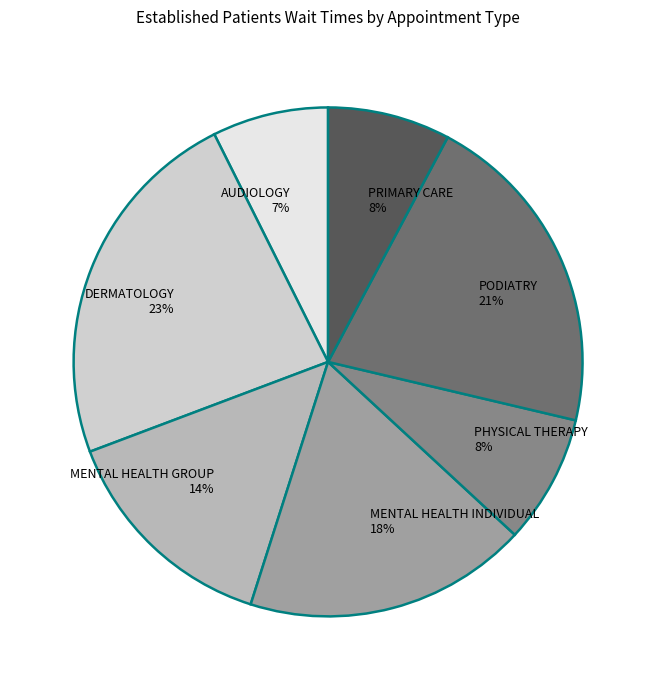

How many segments does this pie chart have?

7